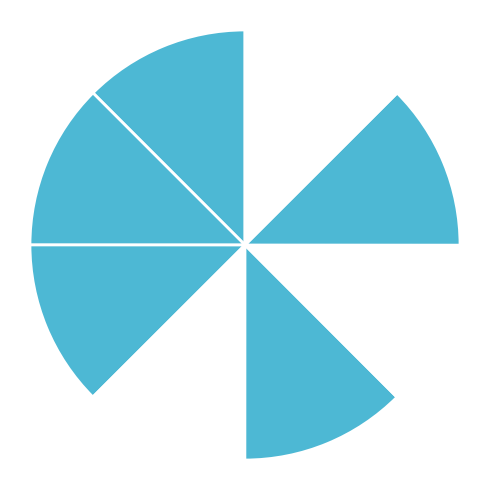

Does any single category account for the majority?

No